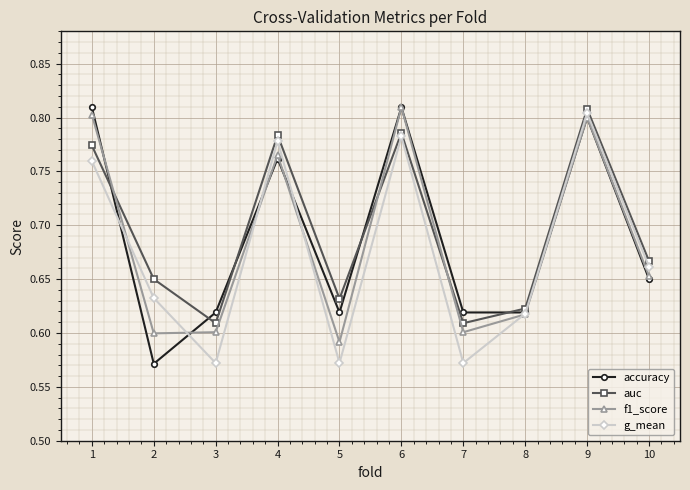

Between 1 and 7, which series saw the biggest shift?

f1_score